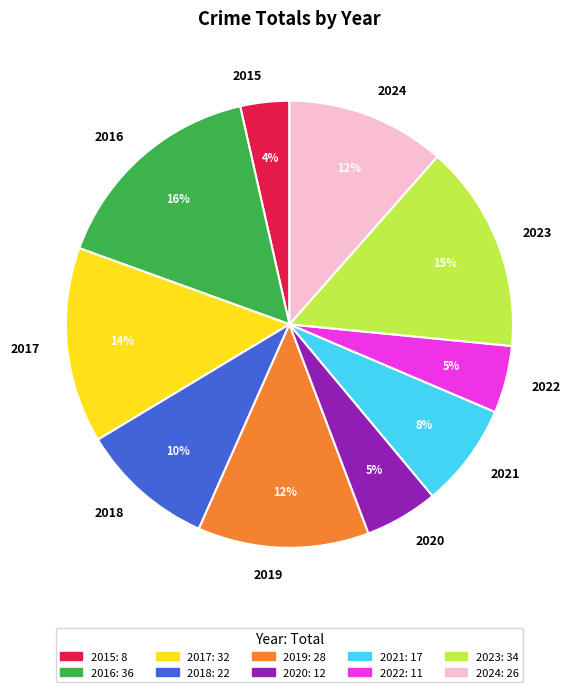

The 2020 slice represents 5% of the pie. True or false?

True